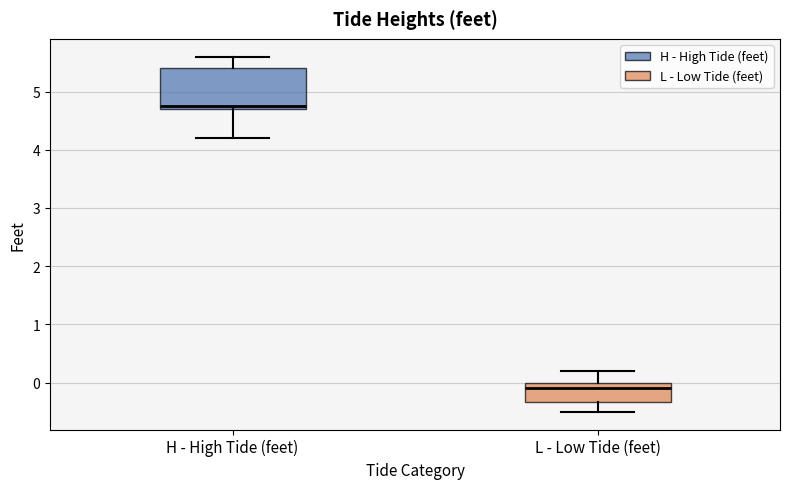

Reading left to right, transcribe this box plot: for each box, give where its median line is, the range the box spans, and where its two whiskers end, as read against the y-axis. The values are not printed on the chart, so give them approximately, as read against the axis.

H - High Tide (feet): median 4.8, box 4.7 to 5.4, whiskers 4.2 to 5.6
L - Low Tide (feet): median -0.1, box -0.3 to 0.0, whiskers -0.5 to 0.2